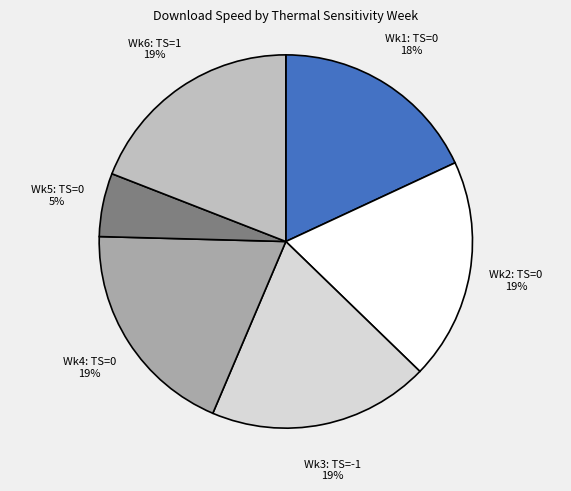

Count the number of slices in the pie.

6